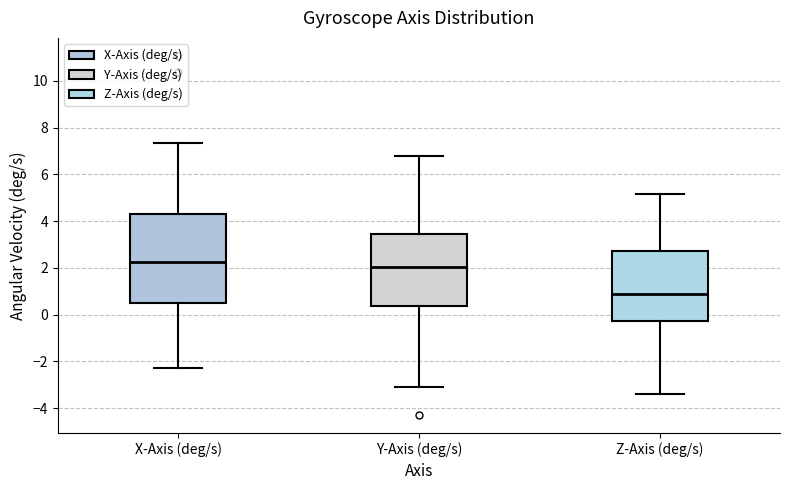

Where does the upper whisker of the box for Y-Axis (deg/s) end on the y-axis? The values are not printed on the chart, so give them approximately, as read against the axis.

6.8